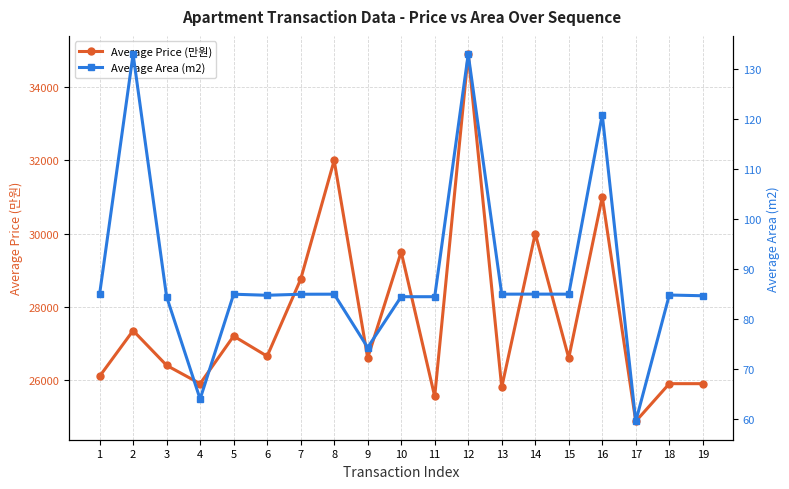

Rank the series by their maximum value, from lowest to highest.

Average Area (m2), Average Price (만원)